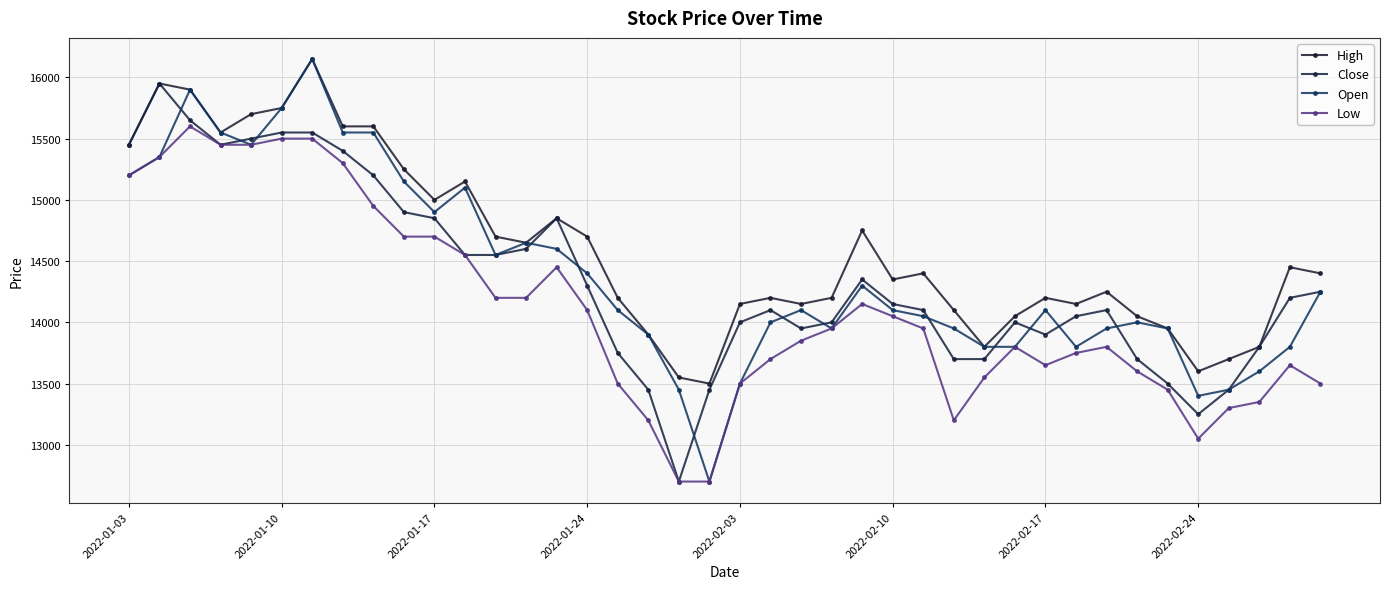

What is the average value of the Open series?

14395